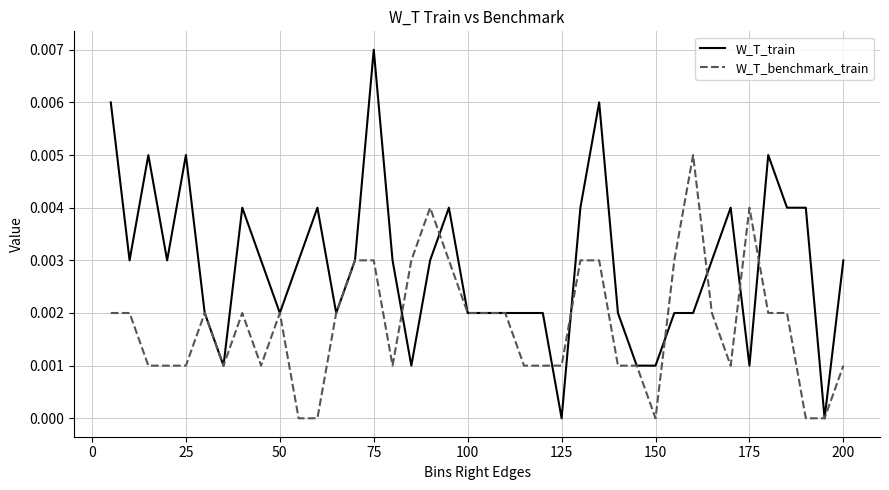

List the series in order of their overall mean, lowest first.

W_T_benchmark_train, W_T_train